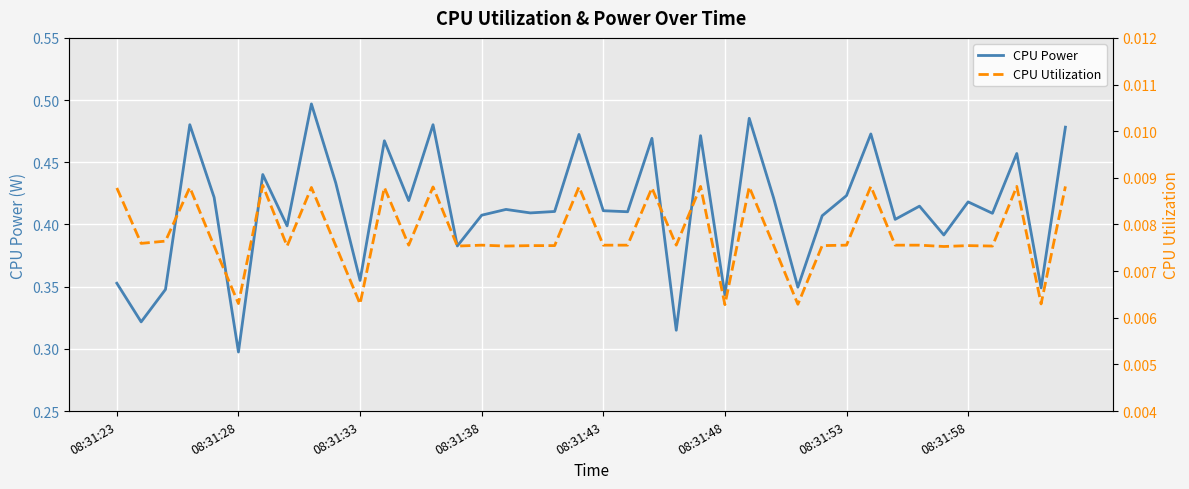

Where is CPU Power nearest to the value 0?

08:31:28